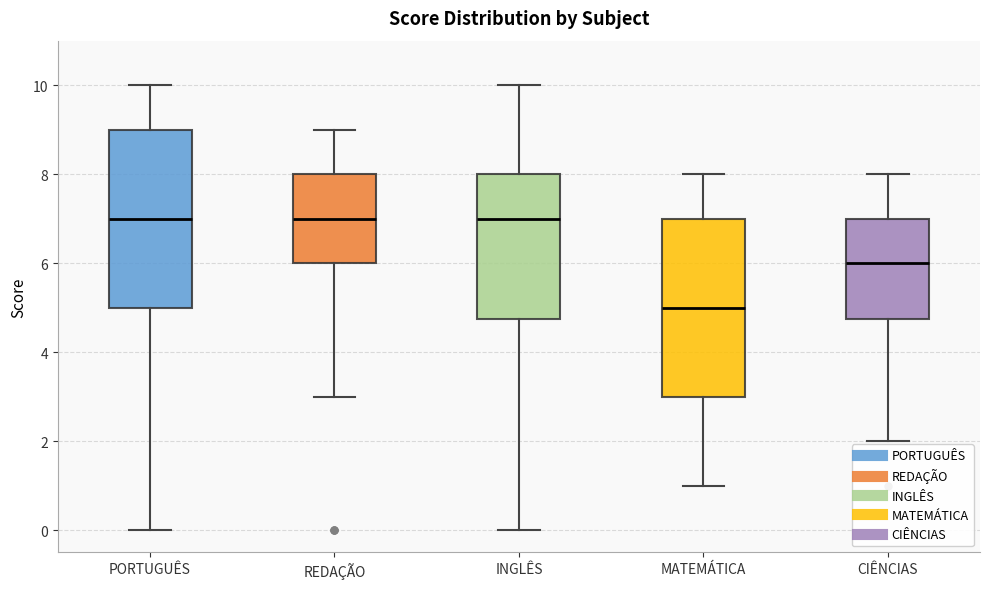

Where does the upper whisker of the box for CIÊNCIAS end on the y-axis? The values are not printed on the chart, so give them approximately, as read against the axis.

8.0